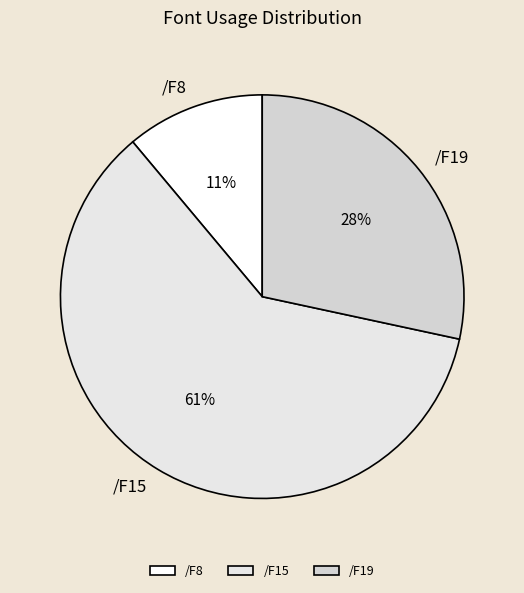

To the nearest percent, what portion does /F15 represent?

61%